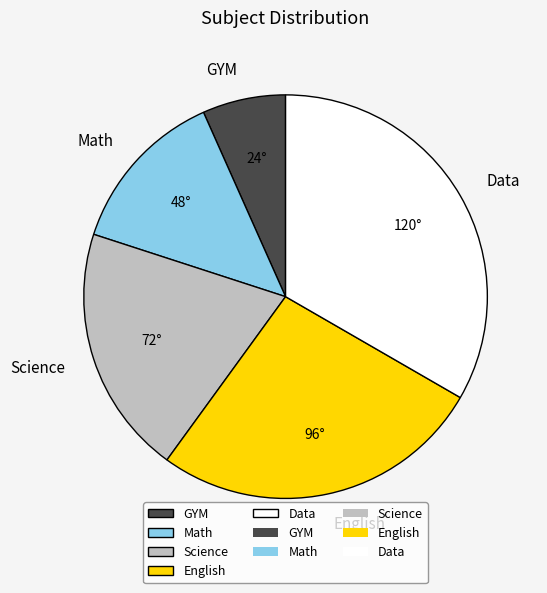

The Science slice represents 34% of the pie. True or false?

False